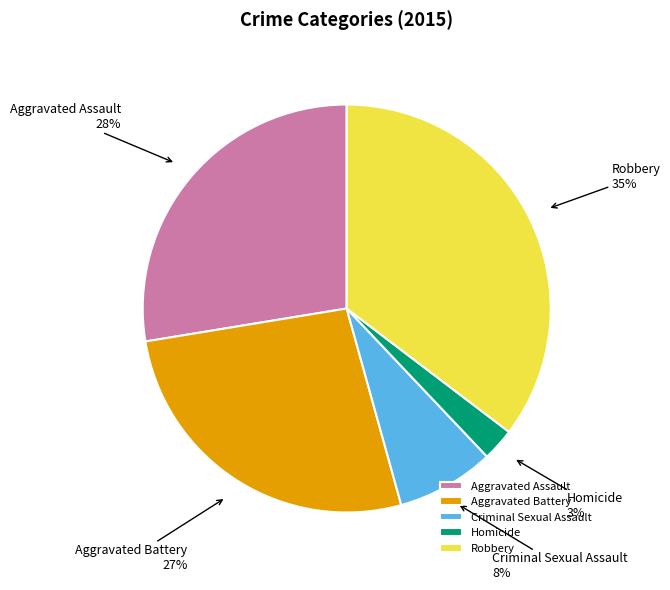

Is the sum of Aggravated Battery and Criminal Sexual Assault greater than half?

No